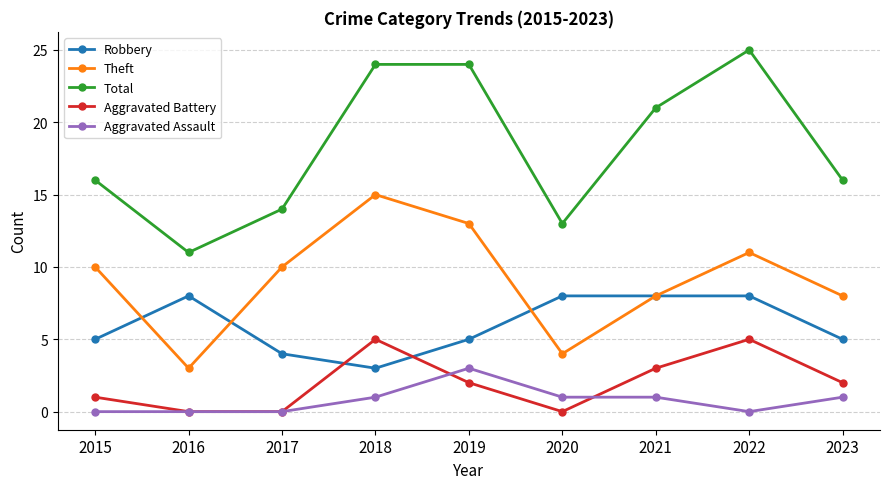

Reading right to left, list all the values displayed in this chart.

Robbery: 5	8	8	8	5	3	4	8	5
Theft: 8	11	8	4	13	15	10	3	10
Total: 16	25	21	13	24	24	14	11	16
Aggravated Battery: 2	5	3	0	2	5	0	0	1
Aggravated Assault: 1	0	1	1	3	1	0	0	0